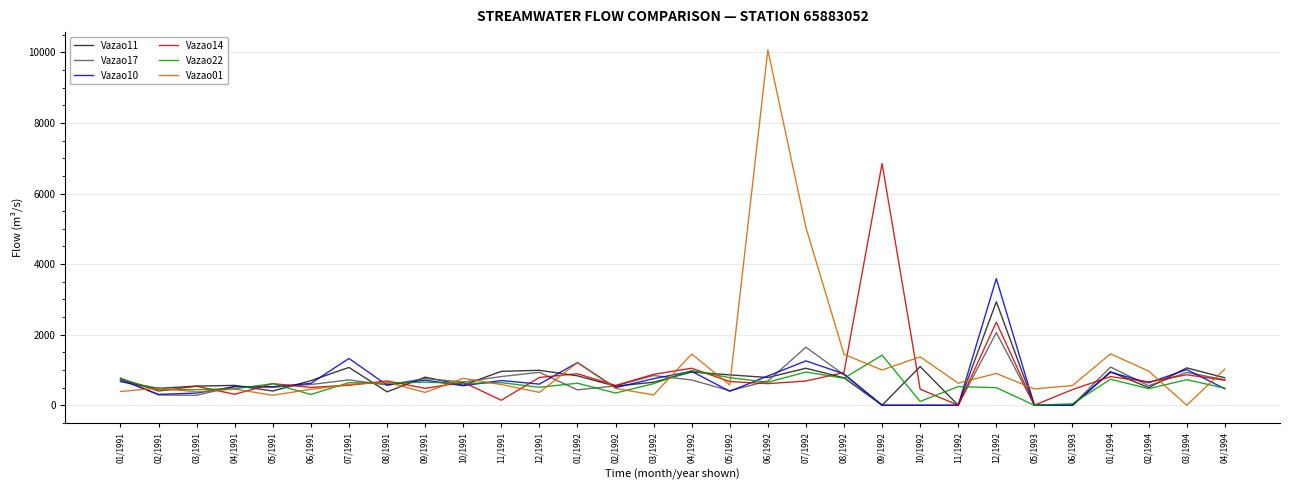

What position from the right is 09/1991?

22